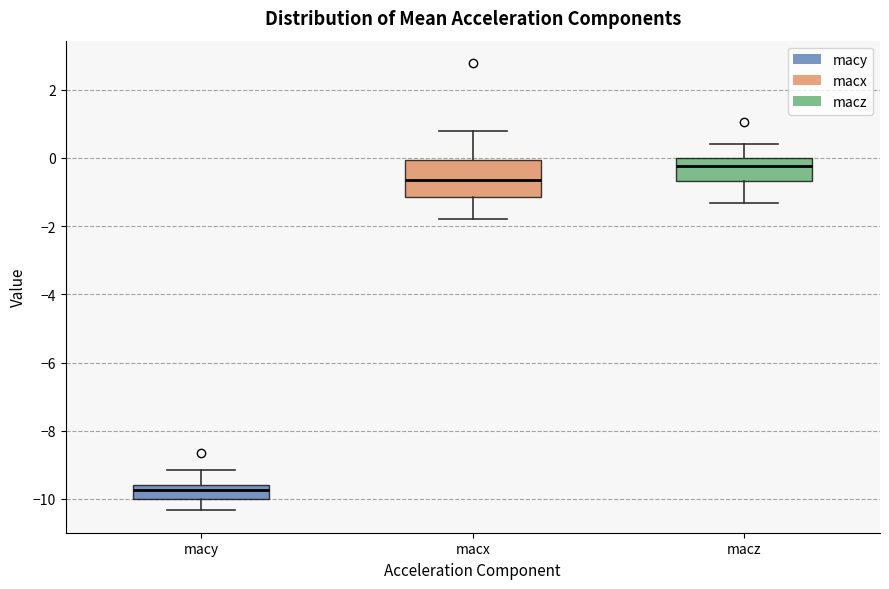

Reading left to right, read every box against the y-axis: the position of its median line, the range the box covers, and the ends of its whiskers. The values are not printed on the chart, so give them approximately, as read against the axis.

macy: median -9.8, box -10.0 to -9.6, whiskers -10.4 to -9.2
macx: median -0.6, box -1.2 to 0.0, whiskers -1.8 to 0.8
macz: median -0.2, box -0.6 to 0.0, whiskers -1.4 to 0.4